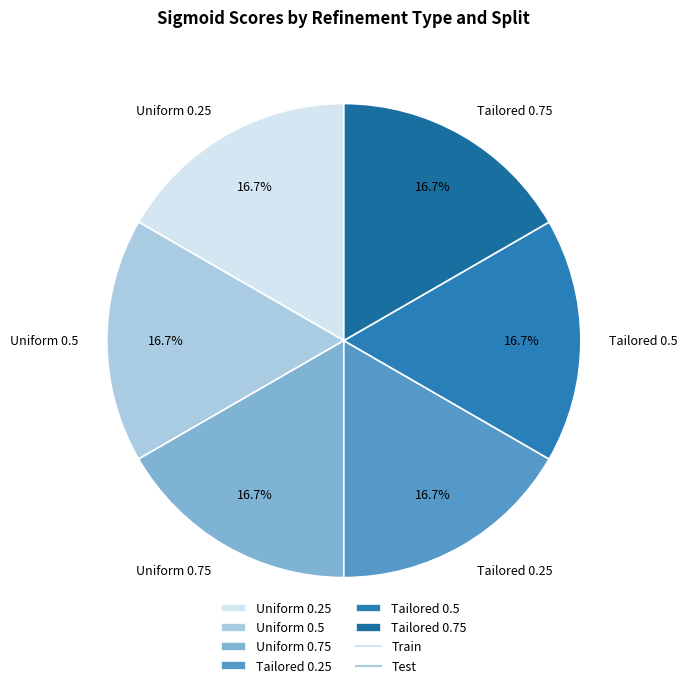

To the nearest percent, what is the combined percentage of Tailored 0.25 and Uniform 0.75?

33%